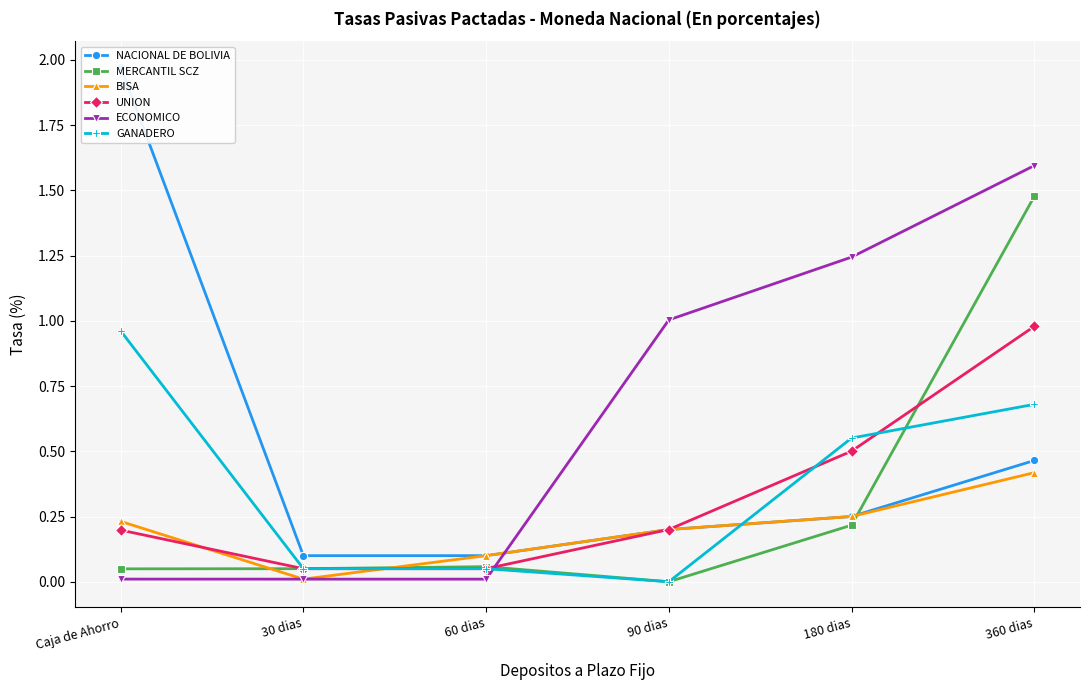

How many values in GANADERO are above zero?

5